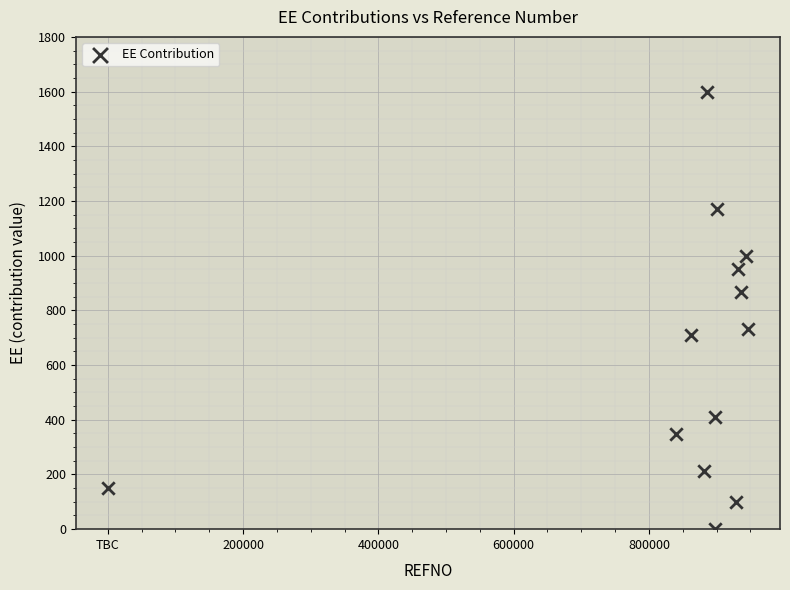

What is the range of X values (max minus min)?

946506.0